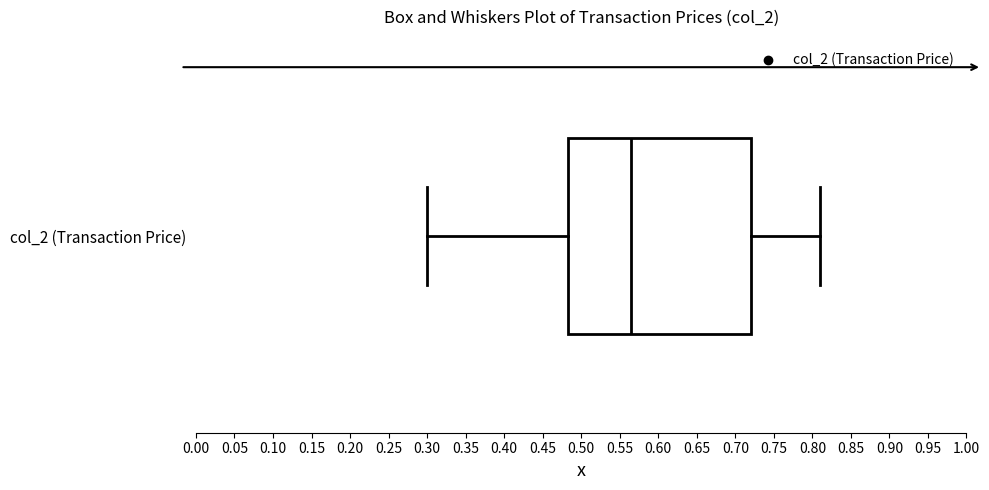

Read this box plot against the x-axis: the position of the median line, the range covered by the box, and the ends of both whiskers. The values are not printed on the chart, so give them approximately, as read against the axis.

median 0.565, box 0.485 to 0.720, whiskers 0.300 to 0.810